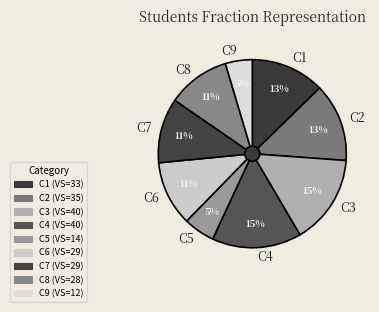

Between C9 and C8, which is larger?

C8